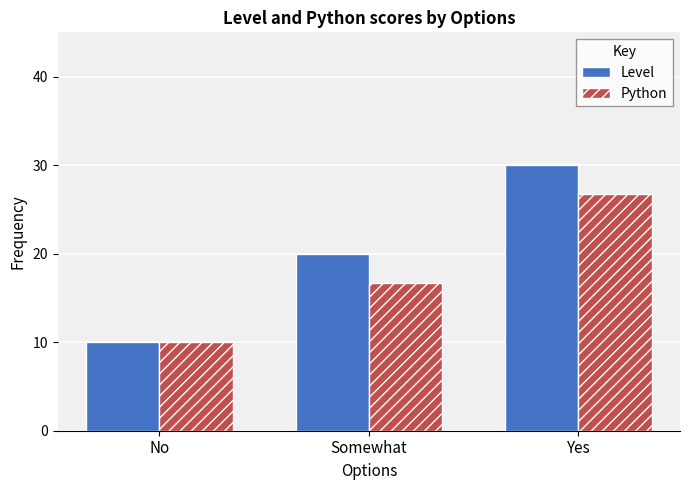

Is the value of Python at Yes greater than the value of Level at No?

Yes